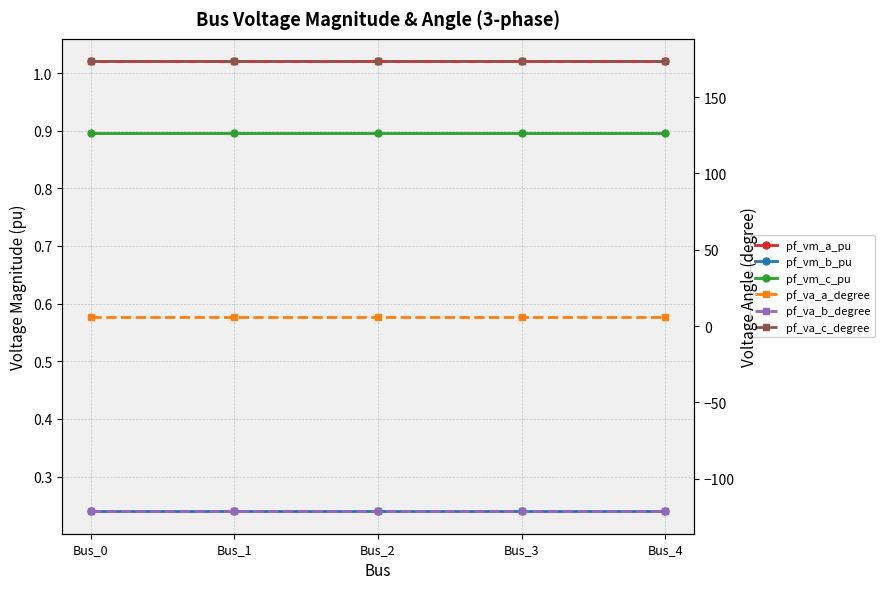

At which label does pf_va_c_degree reach its peak?

Bus_1